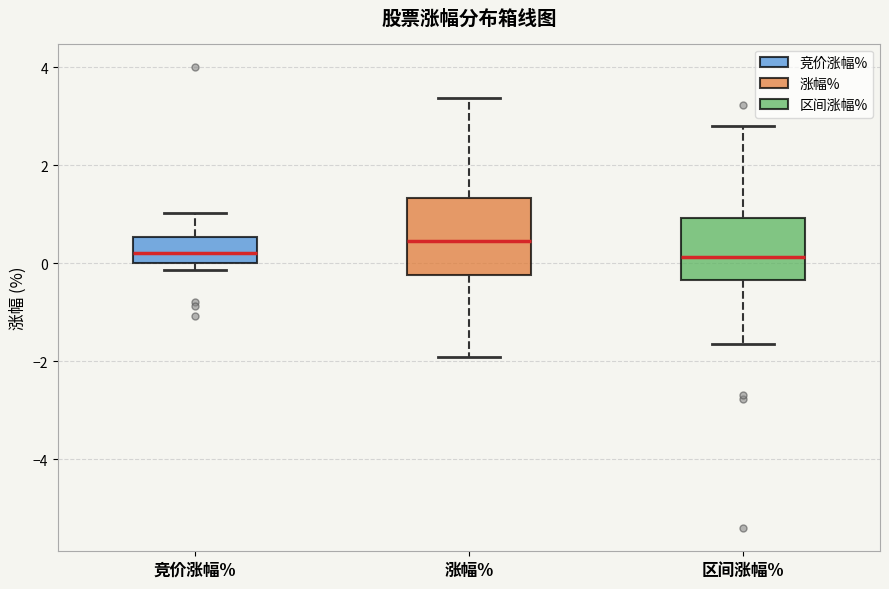

Where does the median line of the box for 区间涨幅% sit on the y-axis? The values are not printed on the chart, so give them approximately, as read against the axis.

0.2